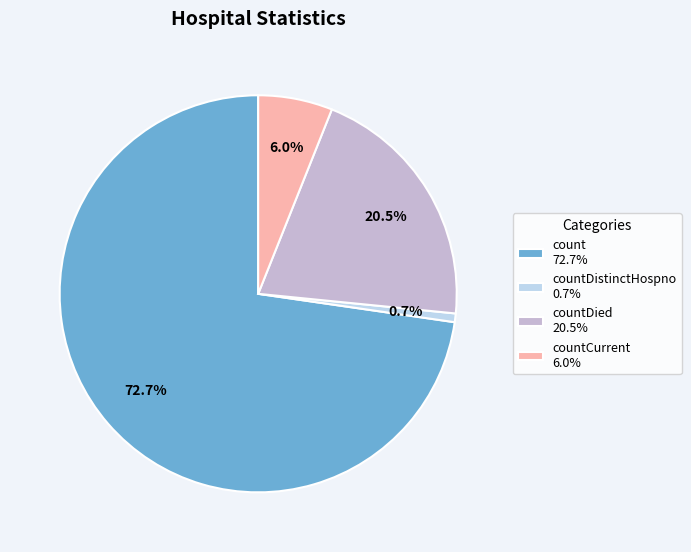

Is there any slice that represents more than half of the pie?

Yes